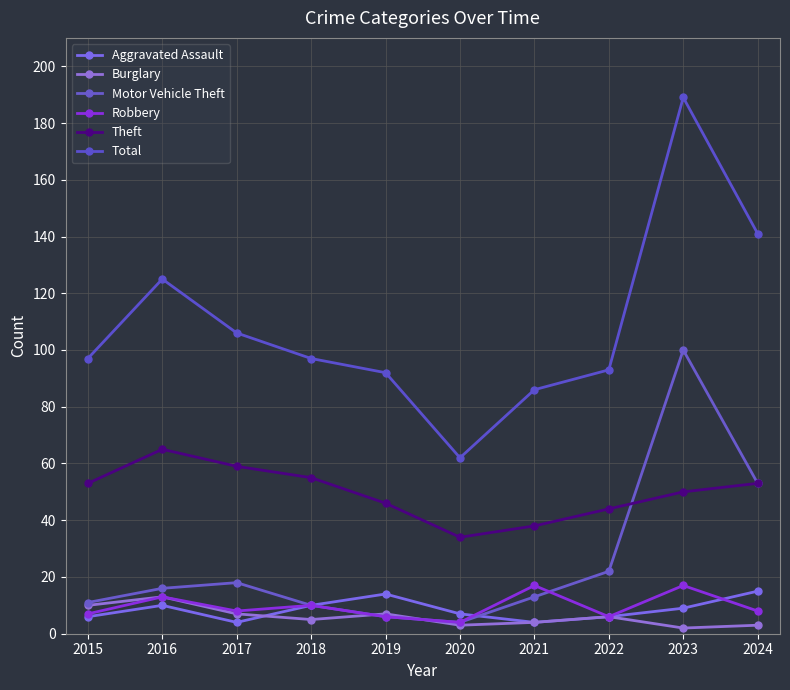

Where is the first local maximum for Aggravated Assault?

2016